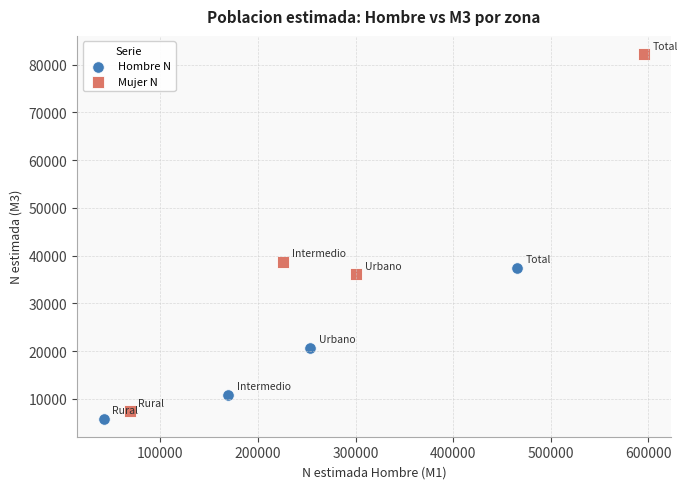

Which series has the widest spread of Y values?

Mujer N